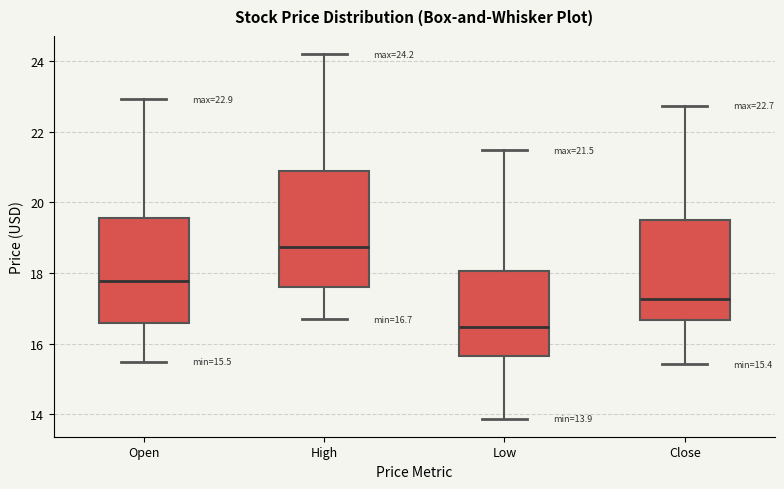

Which box has the lowest median line?

Low